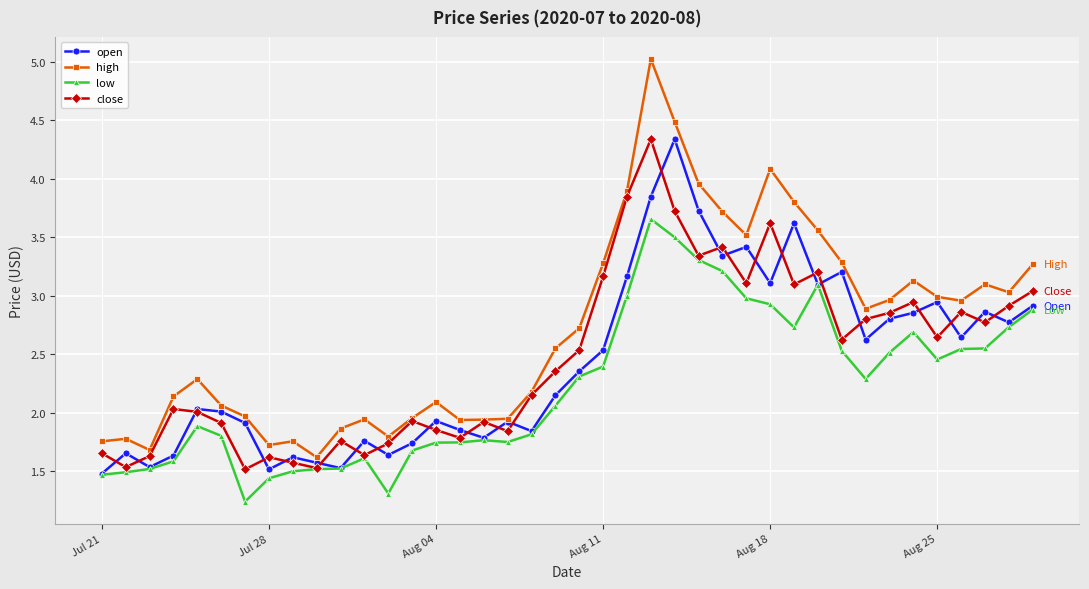

What is the greatest value displayed?

5.0